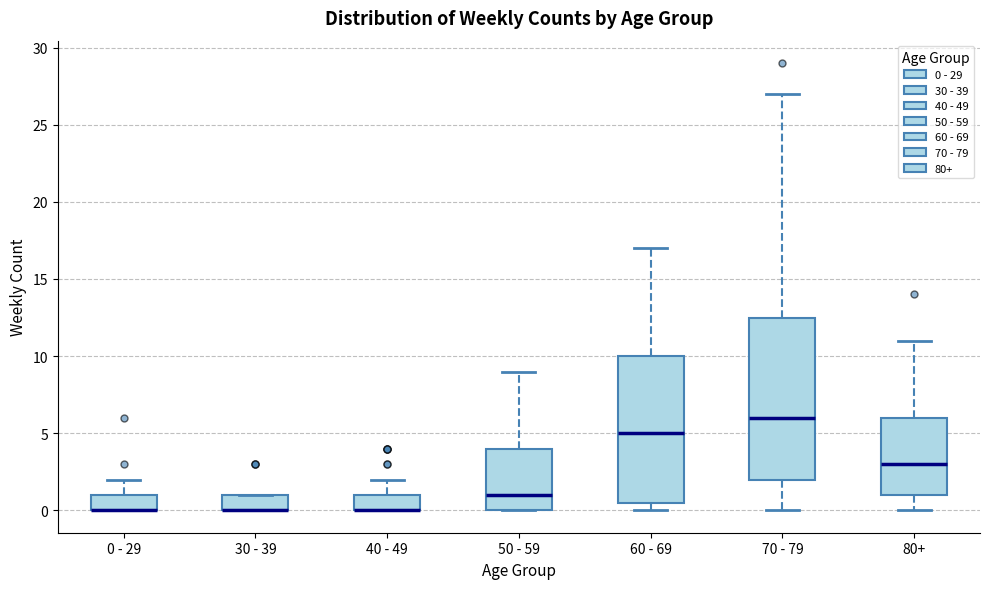

Reading left to right, transcribe this box plot: for each box, give where its median line is, the range the box spans, and where its two whiskers end, as read against the y-axis. The values are not printed on the chart, so give them approximately, as read against the axis.

0 - 29: median 0.0 (drawn on the box's lower edge), box 0.0 to 1.0, whiskers 0.0 to 2.0
30 - 39: median 0.0 (drawn on the box's lower edge), box 0.0 to 1.0, whiskers 0.0 to 1.0
40 - 49: median 0.0 (drawn on the box's lower edge), box 0.0 to 1.0, whiskers 0.0 to 2.0
50 - 59: median 1.0, box 0.0 to 4.0, whiskers 0.0 to 9.0
60 - 69: median 5.0, box 0.5 to 10.0, whiskers 0.0 to 17.0
70 - 79: median 6.0, box 2.0 to 12.5, whiskers 0.0 to 27.0
80+: median 3.0, box 1.0 to 6.0, whiskers 0.0 to 11.0